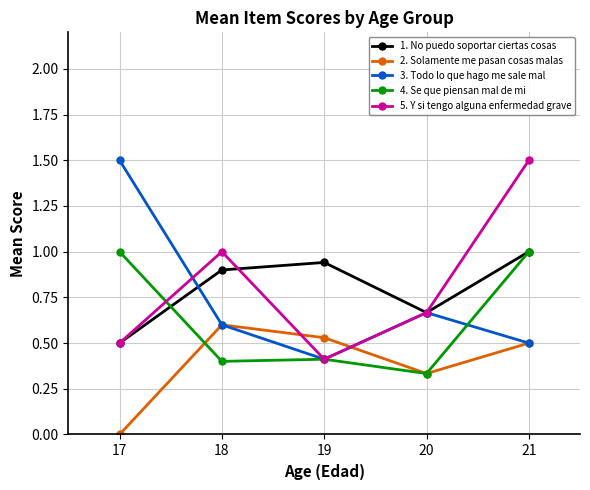

Is the value of 4. Se que piensan mal de mi at 19 greater than the value of 1. No puedo soportar ciertas cosas at 20?

No